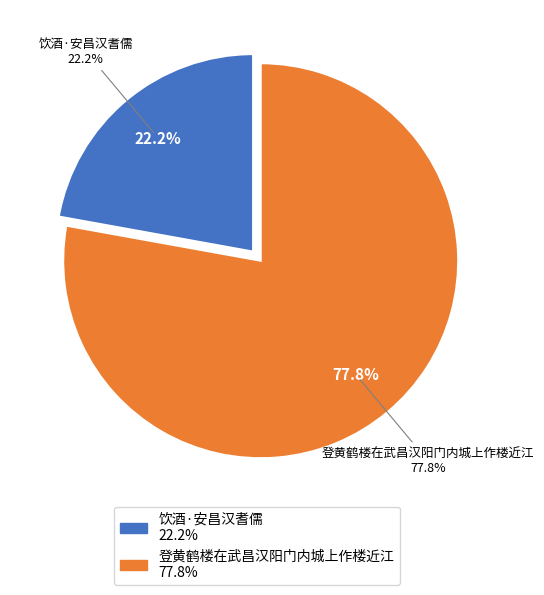

What is the majority slice?

登黄鹤楼在武昌汉阳门内城上作楼近江